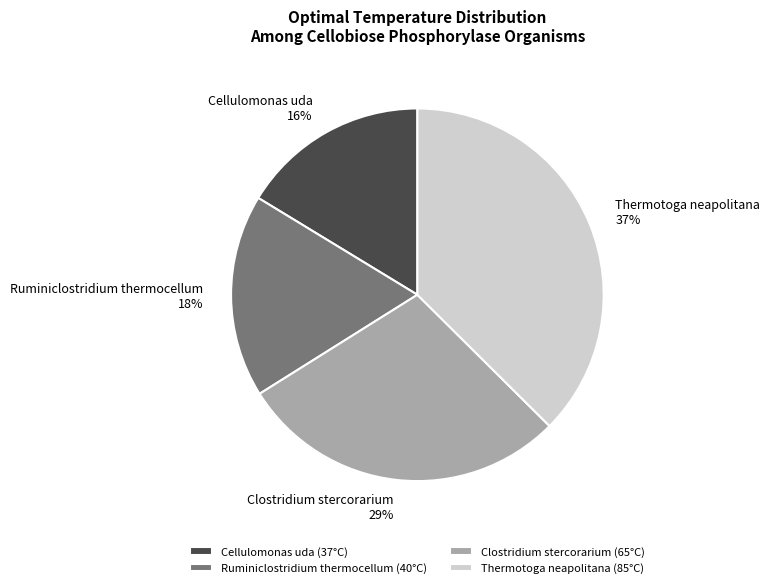

Is Clostridium stercorarium the majority of the pie?

No